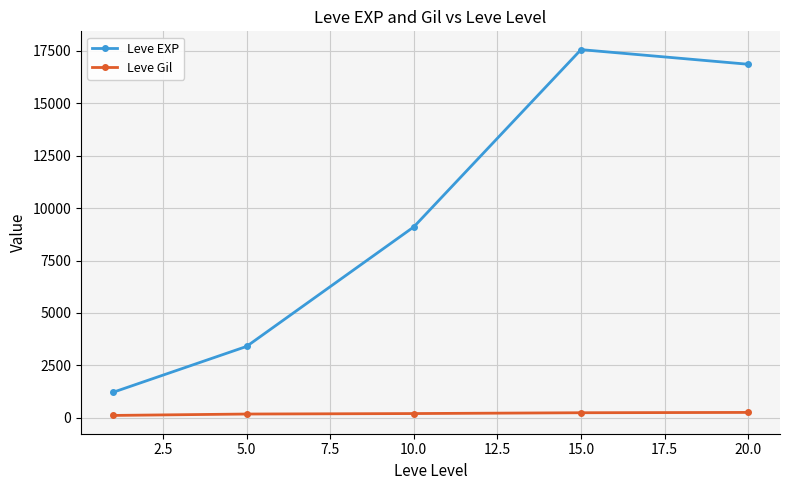

Does the chart display data point markers on the line(s)?

Yes